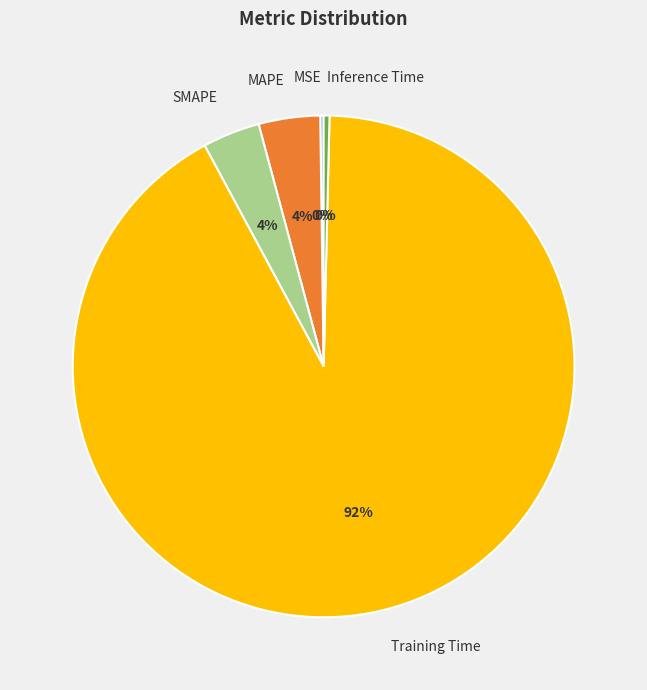

To the nearest percent, what portion does Training Time represent?

92%